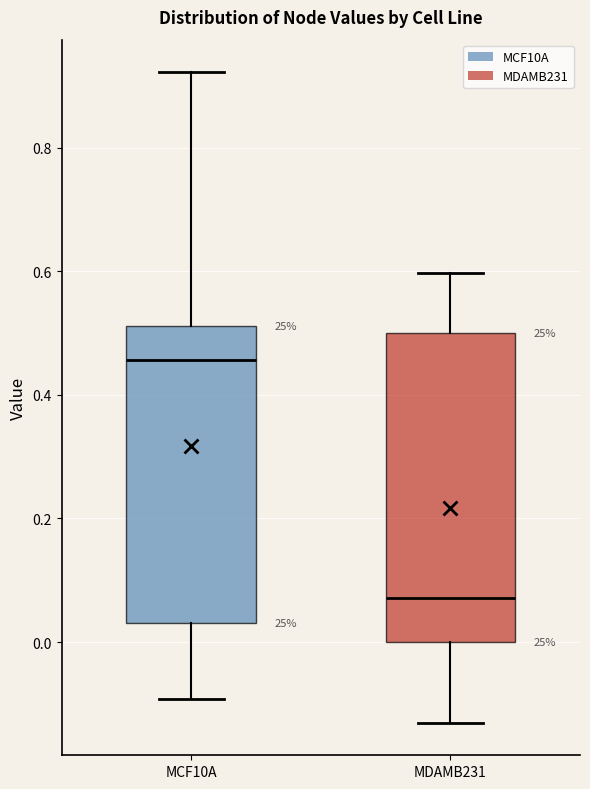

Where does the median line of the box for MCF10A sit on the y-axis? The values are not printed on the chart, so give them approximately, as read against the axis.

0.46